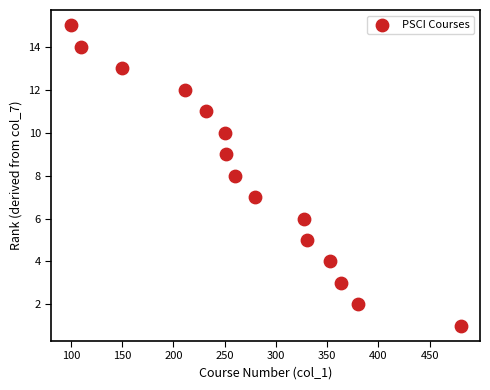

What is the range of X values (max minus min)?

380